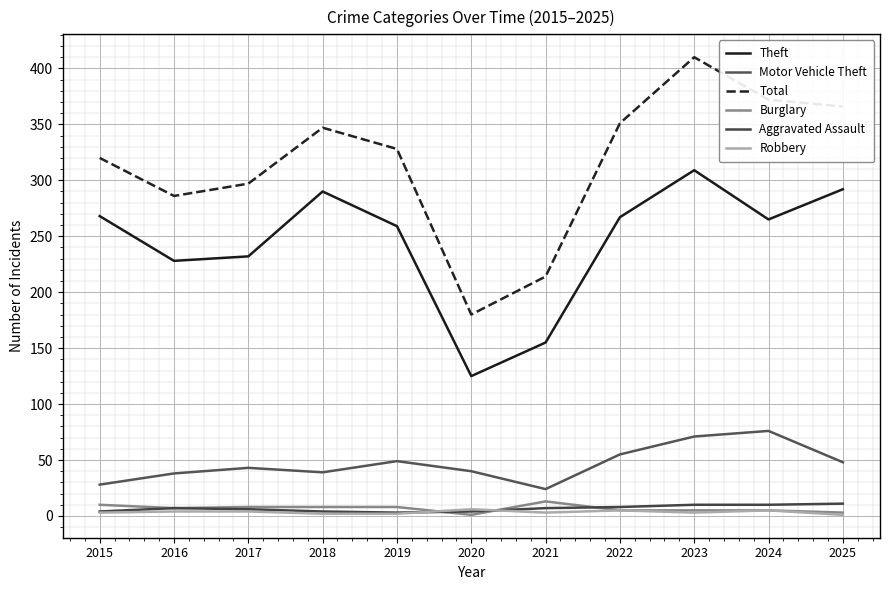

True or false: Motor Vehicle Theft has a value of 61 at 2016.

False